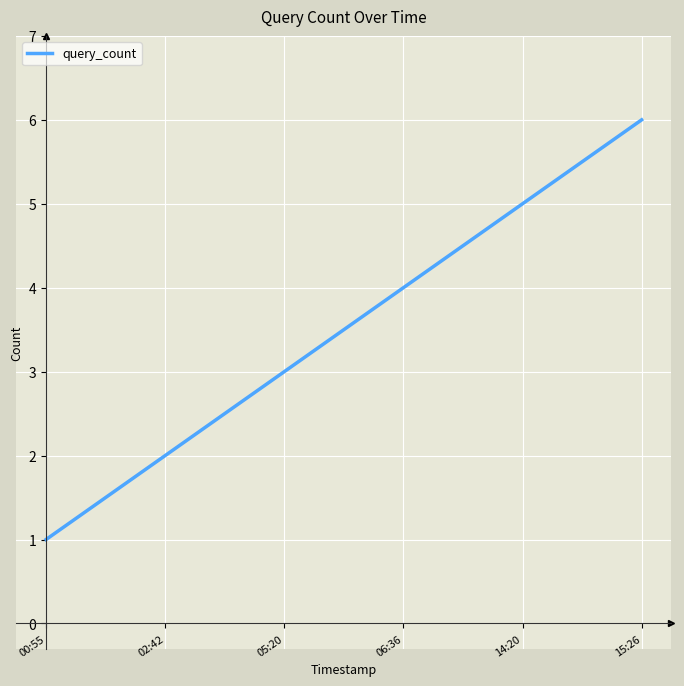

How many lines are shown in the chart?

1